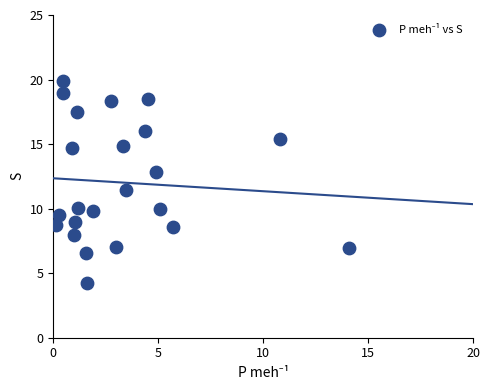

What is the range of X values (max minus min)?

13.9